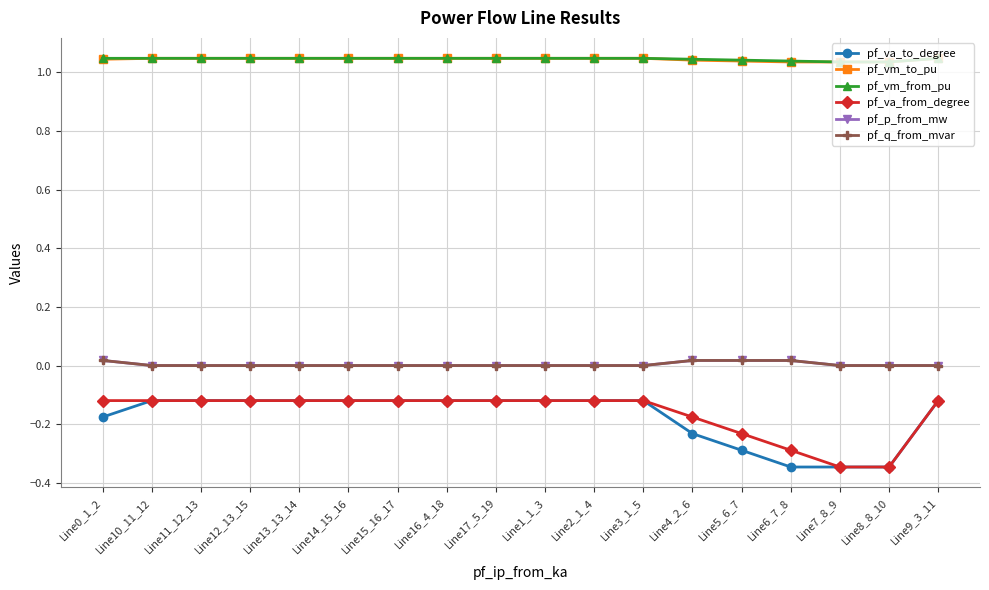

At how many categories does at least one series exceed 0?

18